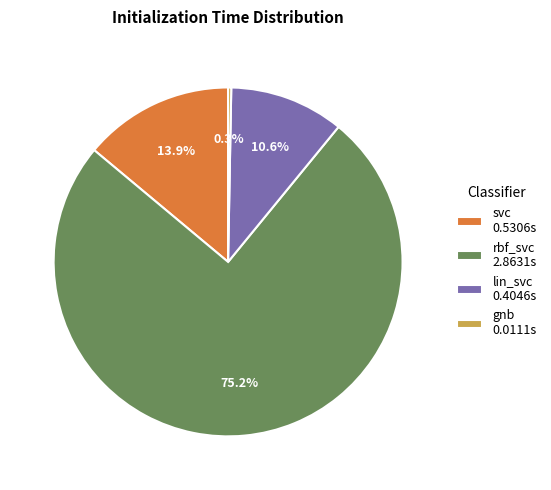

Approximately how many times larger is the value at svc compared to rbf_svc?

0.2